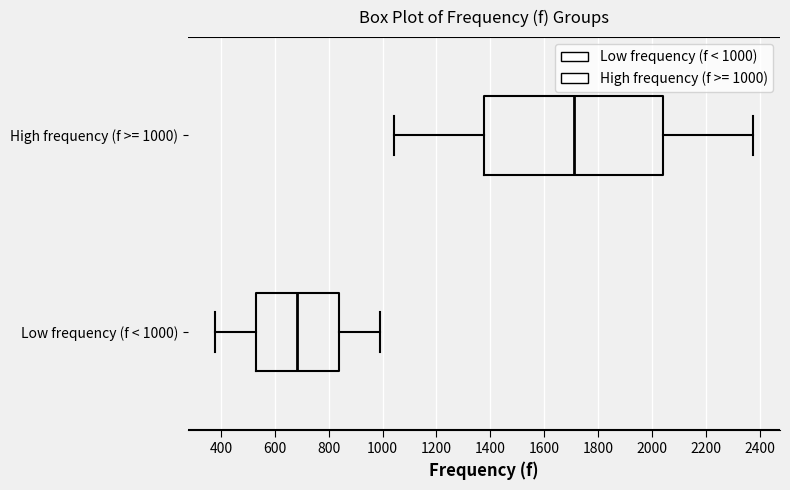

Where does the left whisker of the box for Low frequency (f < 1000) end on the x-axis? The values are not printed on the chart, so give them approximately, as read against the axis.

380